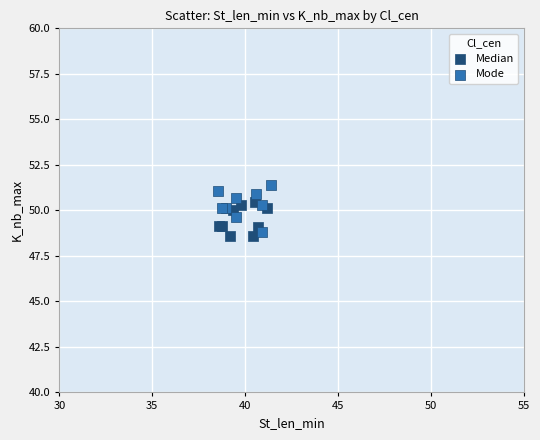

What are all the series names shown in the legend?

Median, Mode